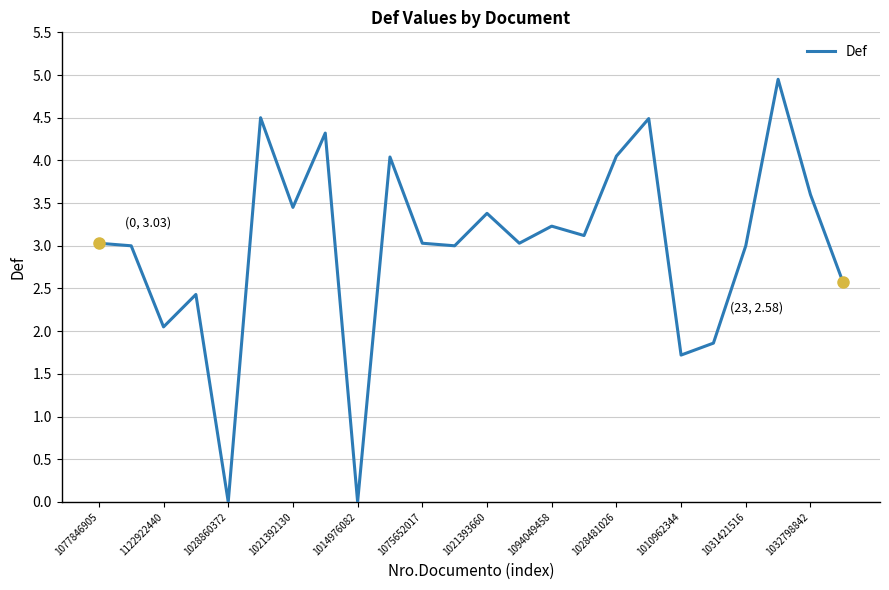

How many series are shown in this chart?

1